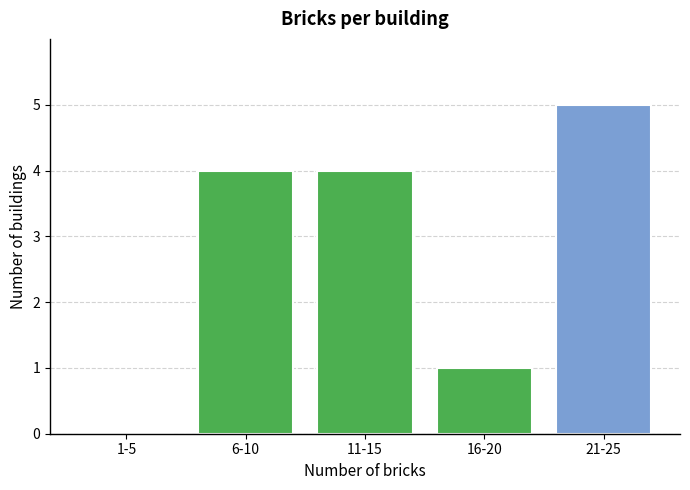

Reading left to right, list all the values displayed in this chart.

1-5=0	6-10=4	11-15=4	16-20=1	21-25=5